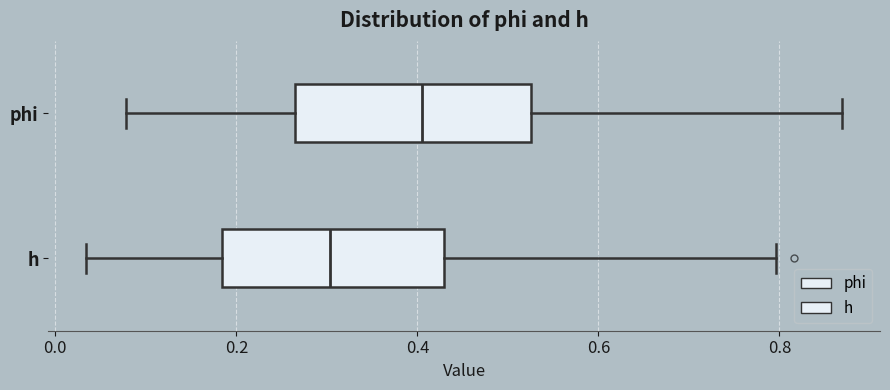

Where is the right edge of the box for phi on the x-axis? The values are not printed on the chart, so give them approximately, as read against the axis.

0.52